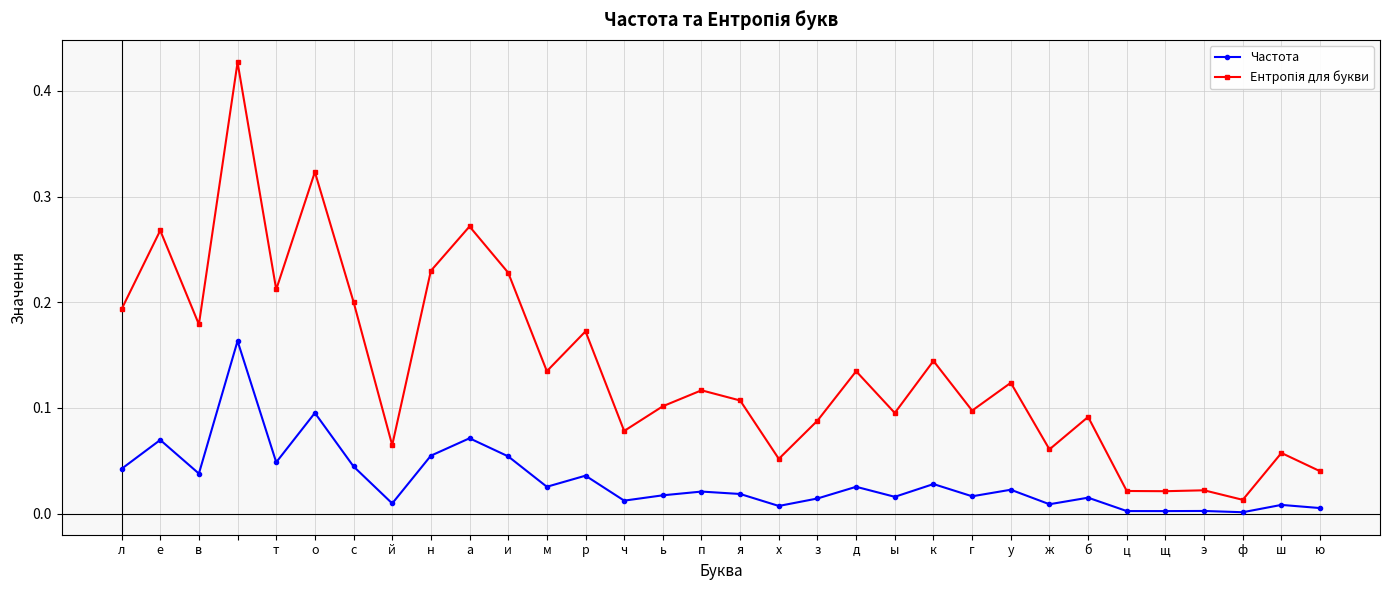

How many series are shown in this chart?

2